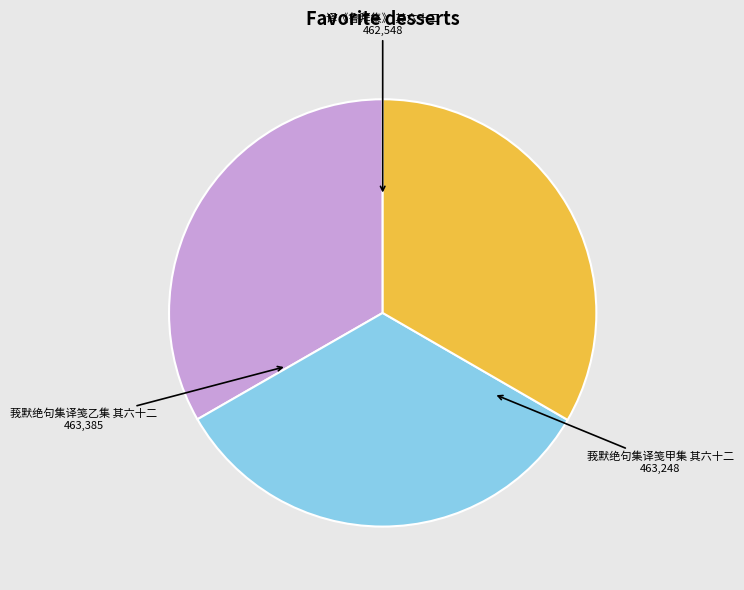

The 译《鲁拜集》 其六十二 slice represents 41% of the pie. True or false?

False